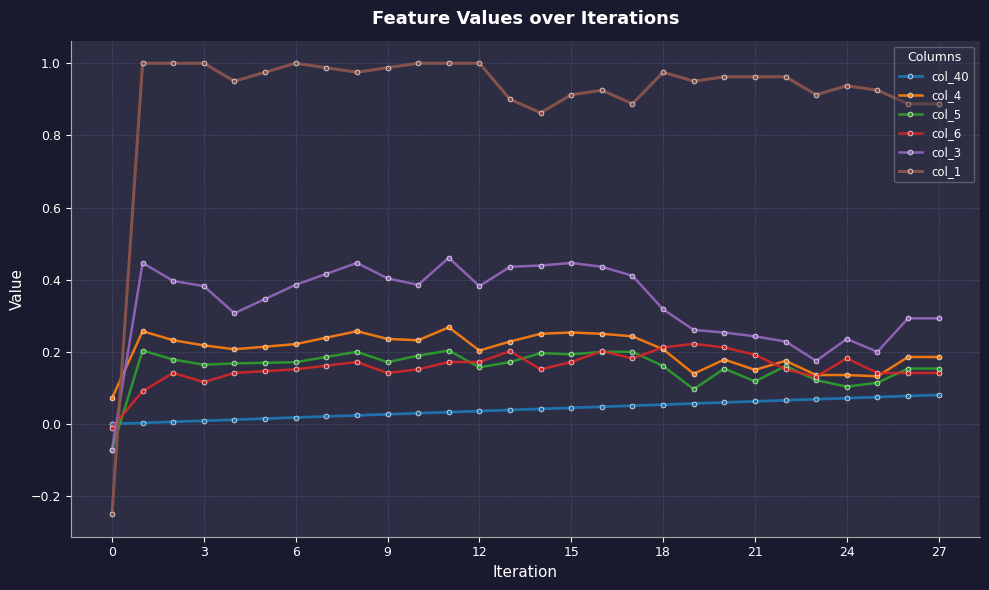

True or false: col_3 has more than 1 points higher than both neighbors.

True